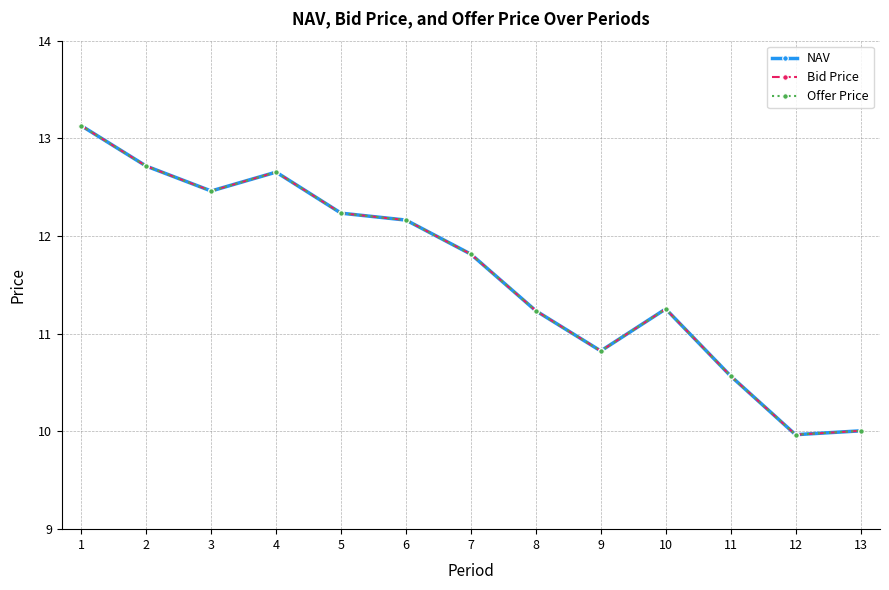

What is the maximum value shown in the chart?

13.1